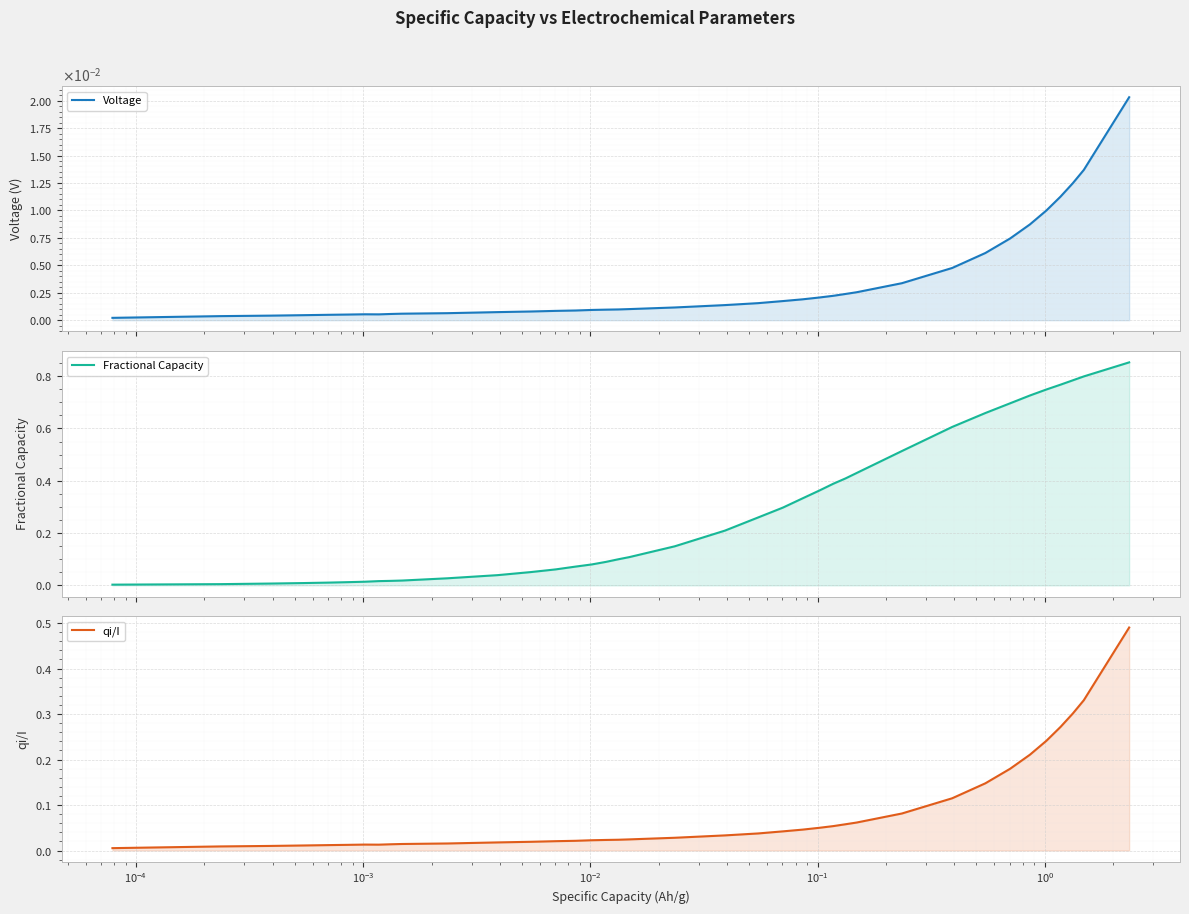

What is the average value of the Fractional Capacity series?

0.3